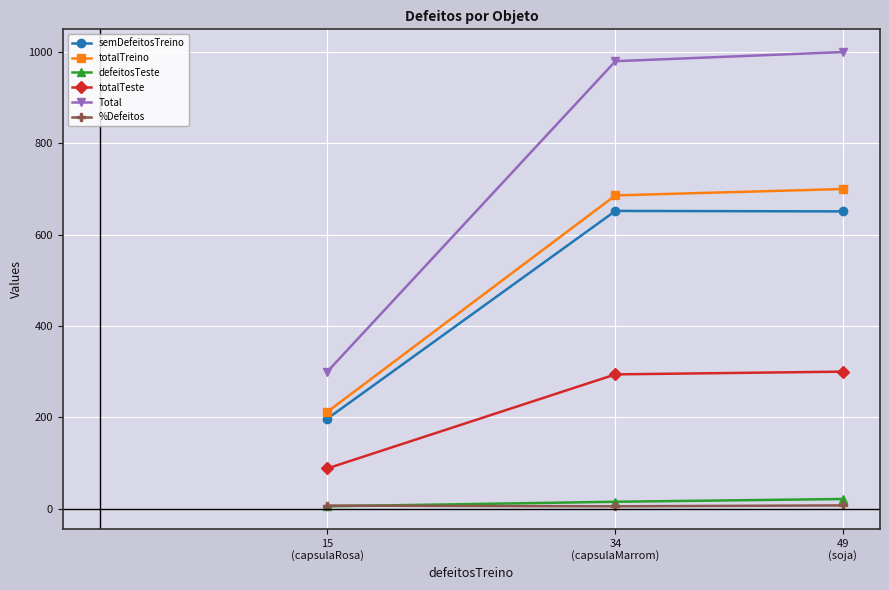

True or false: semDefeitosTreino has a value of 1127.1 at 34
(capsulaMarrom).

False